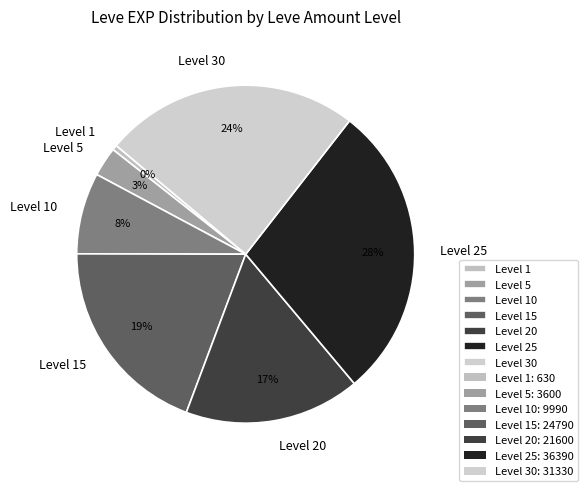

Is there a majority slice in this chart?

No